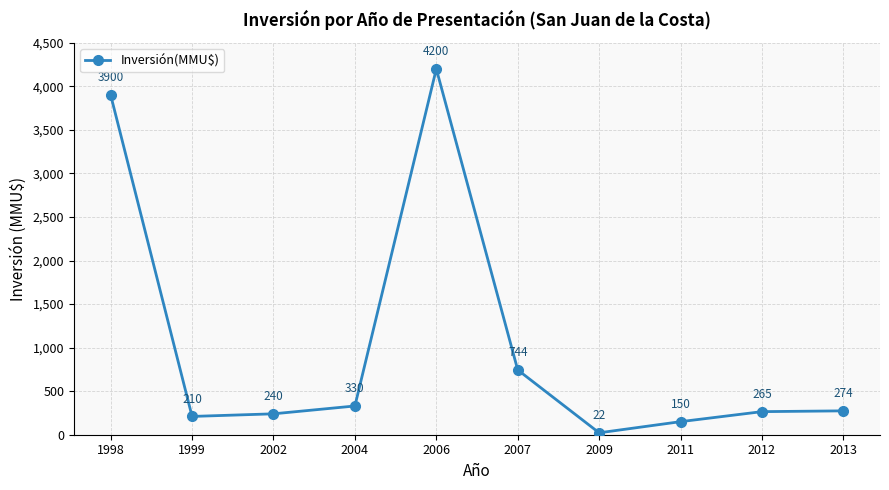

Reading left to right, extract all data points from this chart.

3900	210	240	330	4200	744	22	150	265	274